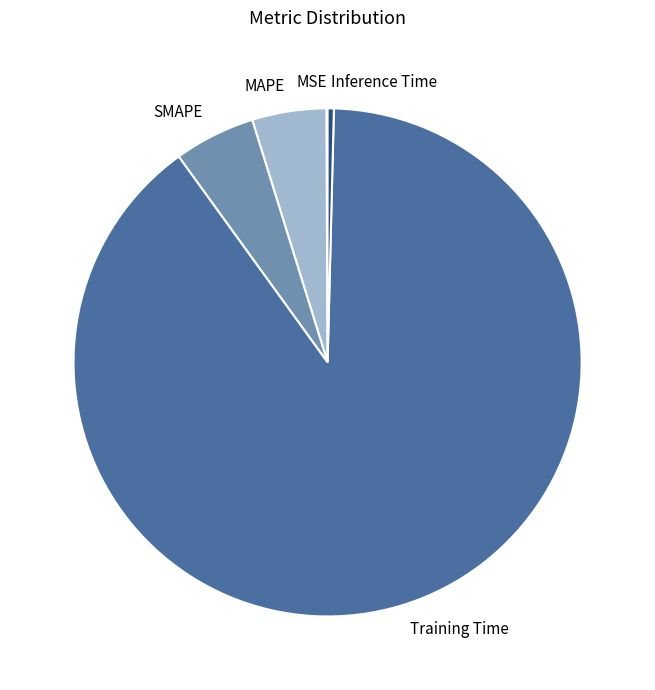

Does Training Time represent more than half of the total?

Yes